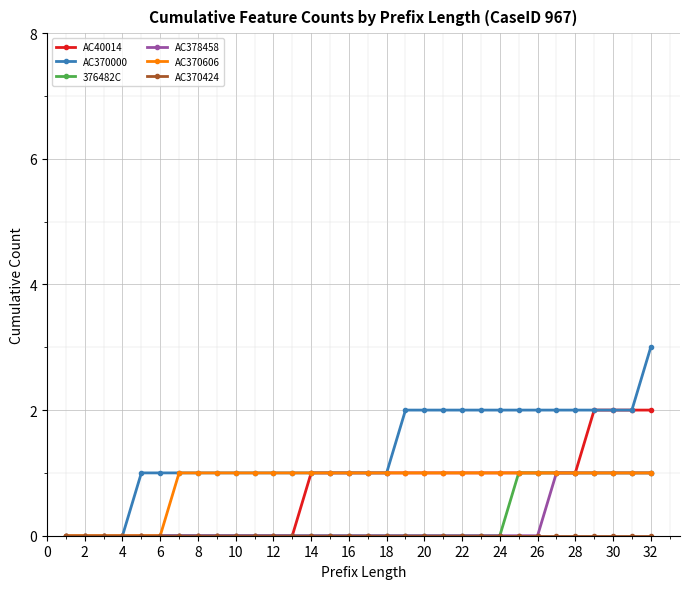

What is the greatest value displayed?

3